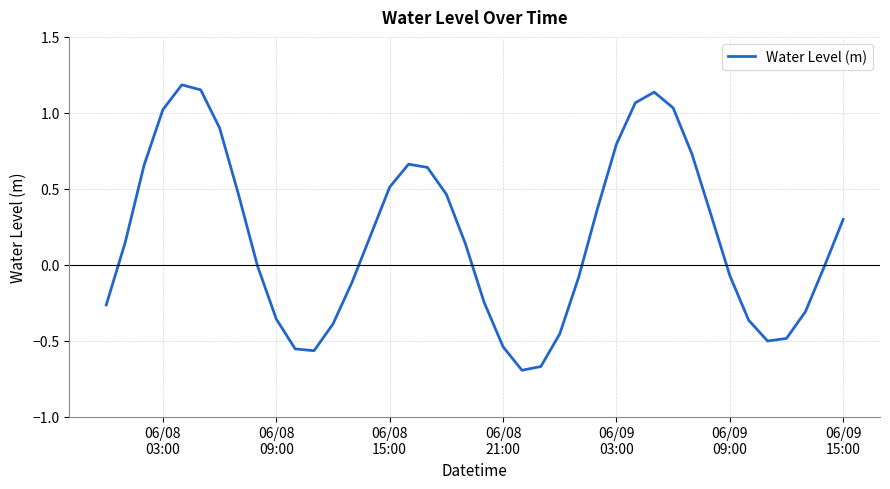

What is the difference between the maximum and minimum values?

1.9